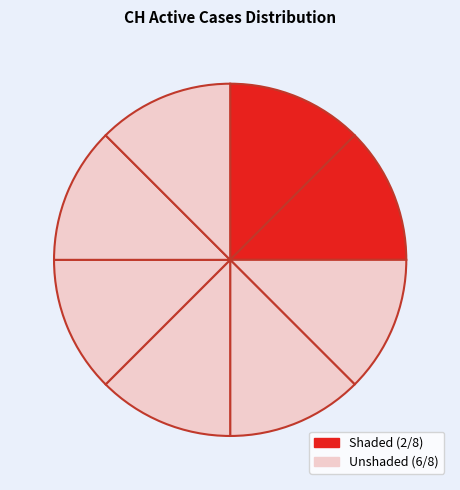

How many segments does this pie chart have?

8